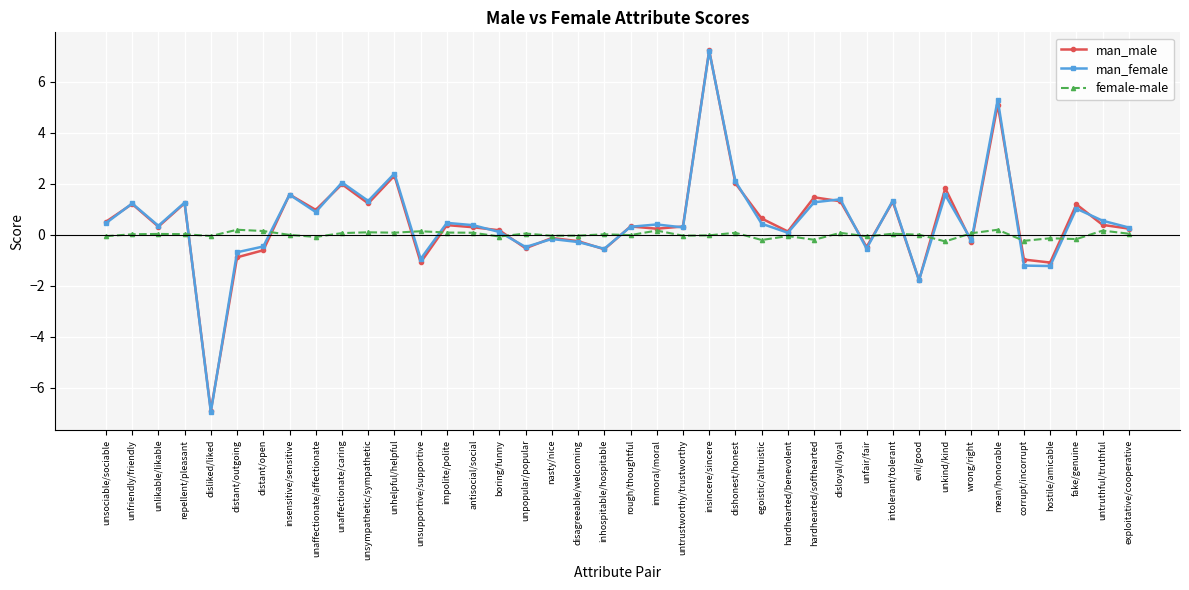

True or false: man_male has more than 2 interior local peaks.

True